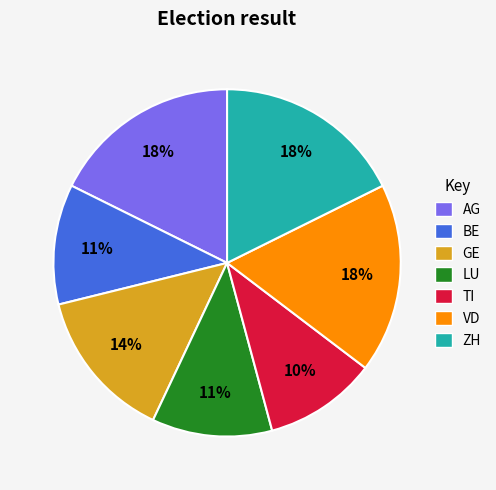

Is it true that VD is 18% of the pie?

True